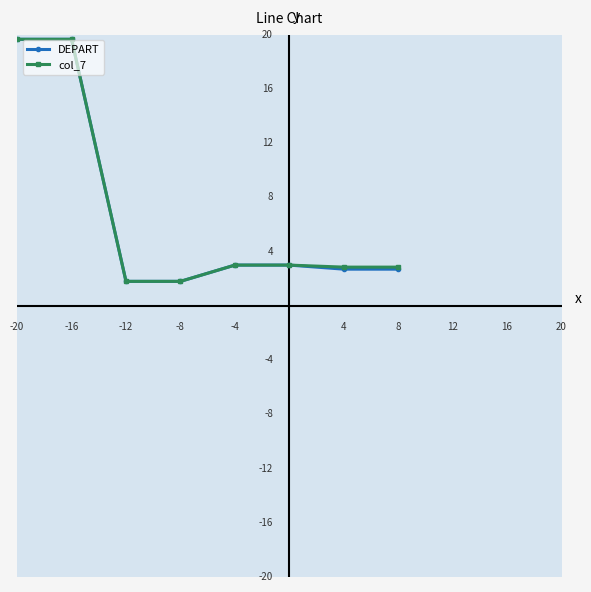

What is the smallest value displayed?

1.8